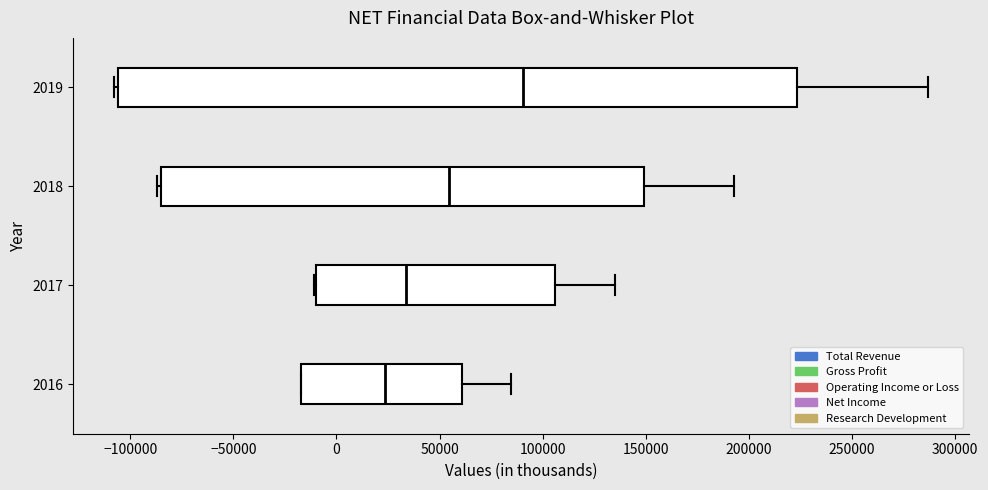

Reading bottom to top, transcribe this box plot: for each box, give where its median line is, the range the box spans, and where its two whiskers end, as read against the x-axis. The values are not printed on the chart, so give them approximately, as read against the axis.

2016: median 25000, box -15000 to 60000, whiskers -15000 to 85000
2017: median 35000, box -10000 to 105000, whiskers -10000 to 135000
2018: median 55000, box -85000 to 150000, whiskers -85000 (just left of the box's left edge) to 195000
2019: median 90000, box -105000 to 225000, whiskers -110000 to 285000